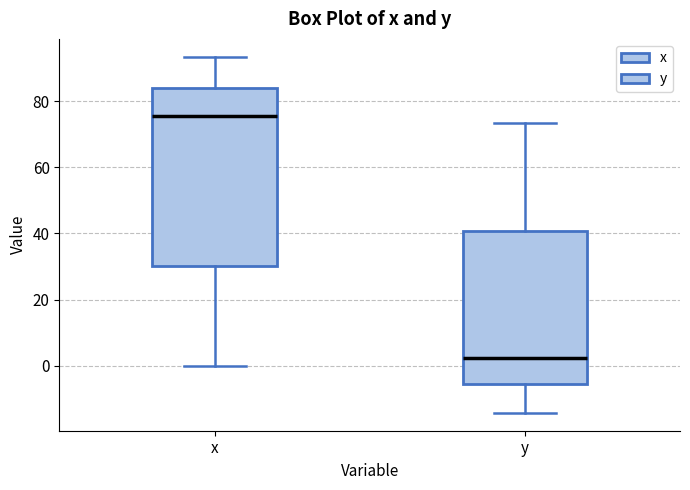

Where does the lower whisker of the box for y end on the y-axis? The values are not printed on the chart, so give them approximately, as read against the axis.

-14